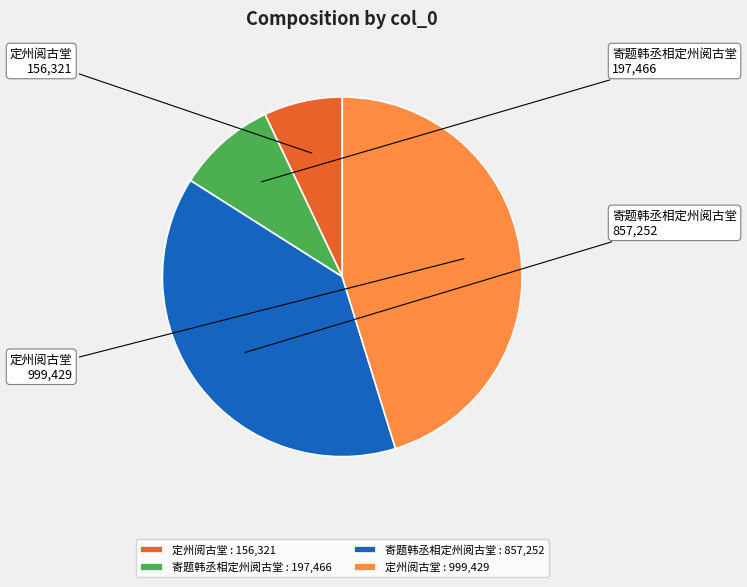

Which has a higher value, 寄题韩丞相定州阅古堂 : 857,252 or 定州阅古堂 : 999,429?

定州阅古堂 : 999,429